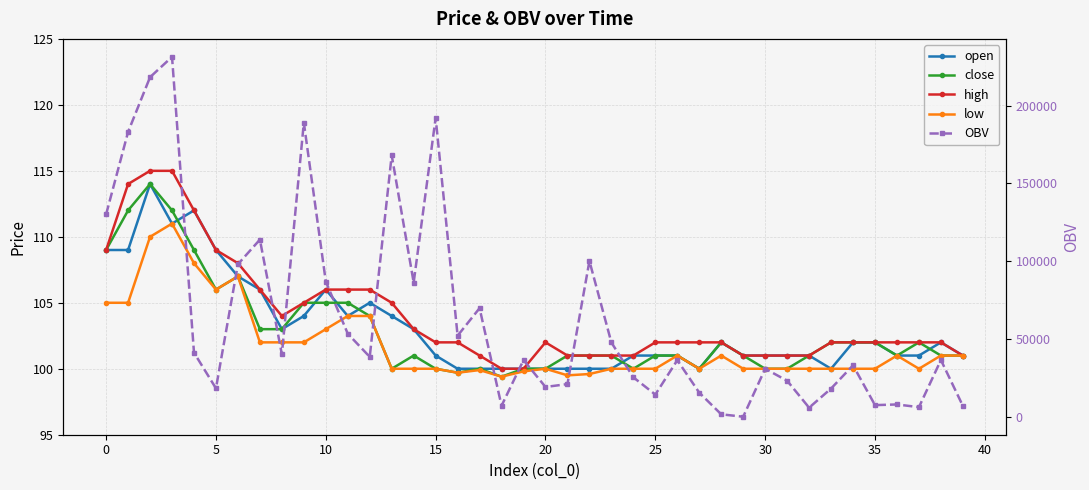

What is the difference between the second highest and second lowest values in the open series?

12.0